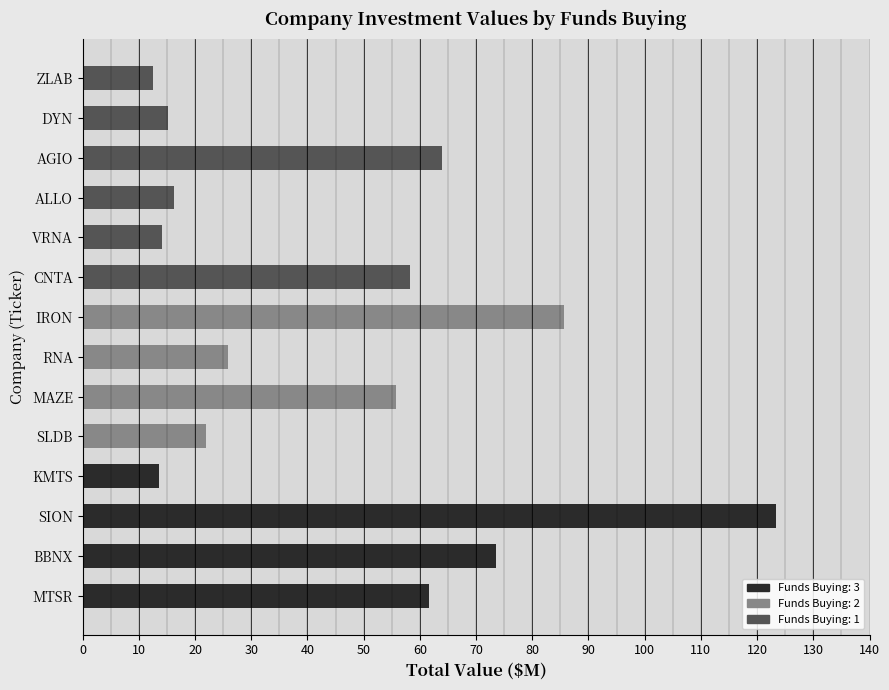

What is the minimum value shown in the chart?

12.6